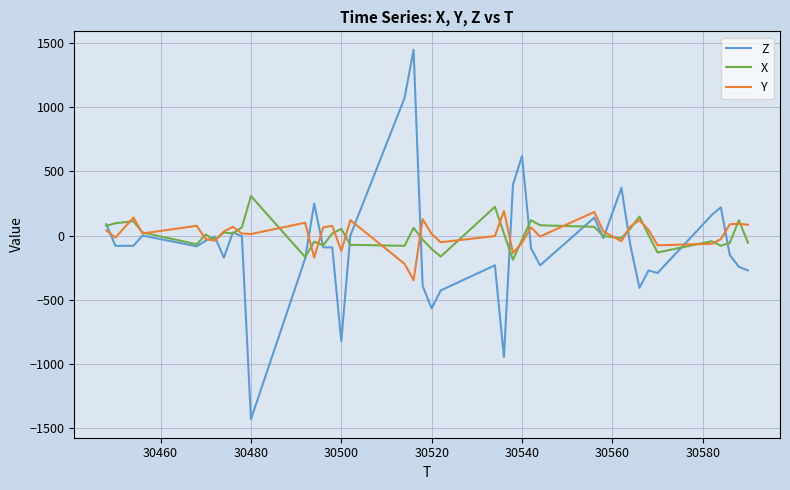

How many lines are shown in the chart?

3